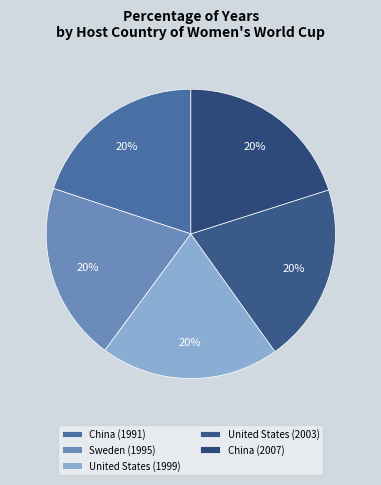

Approximately how many times larger is the value at Sweden (1995) compared to United States (2003)?

1.0